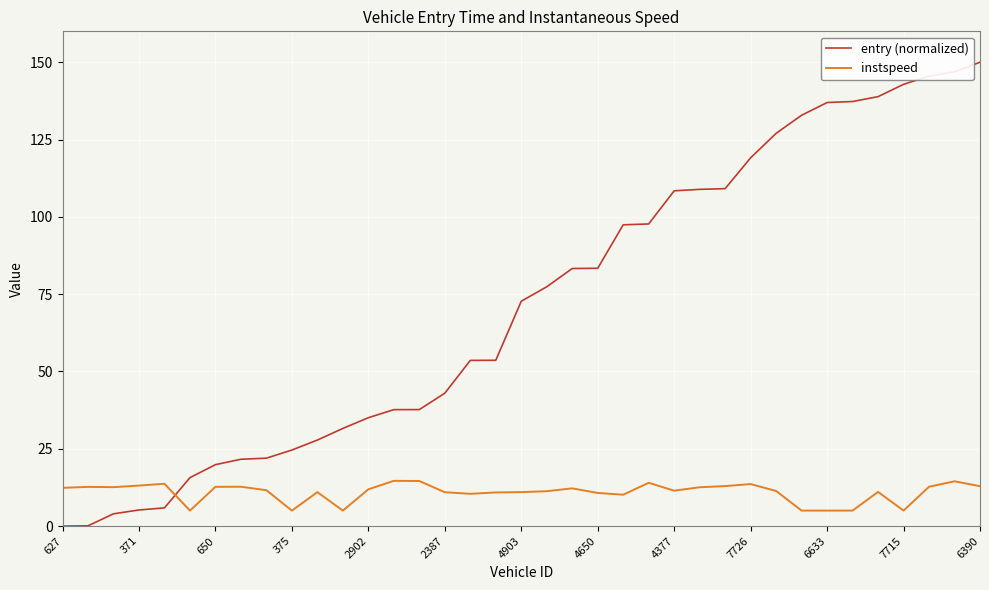

True or false: entry (normalized) and instspeed cross at least once.

True